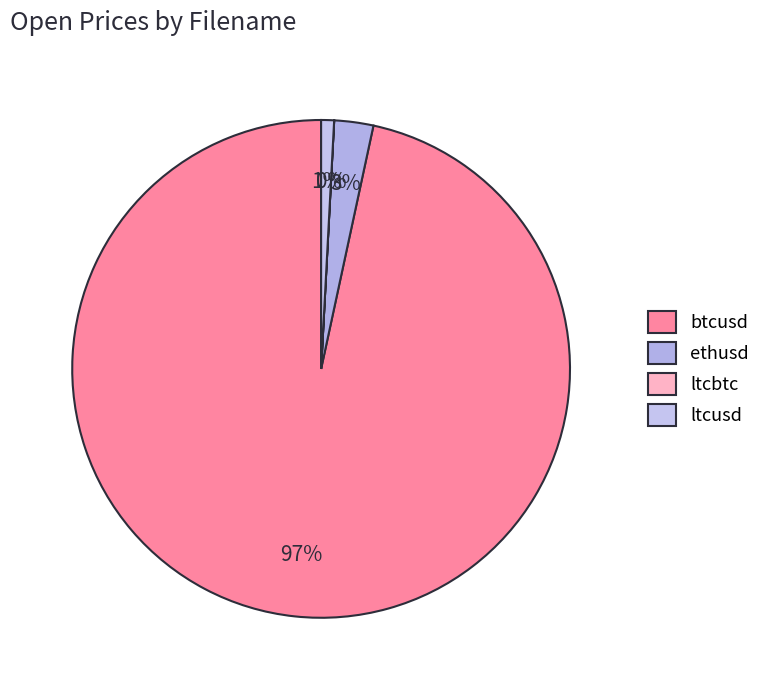

Do ethusd and ltcusd together represent more than half of the pie?

No